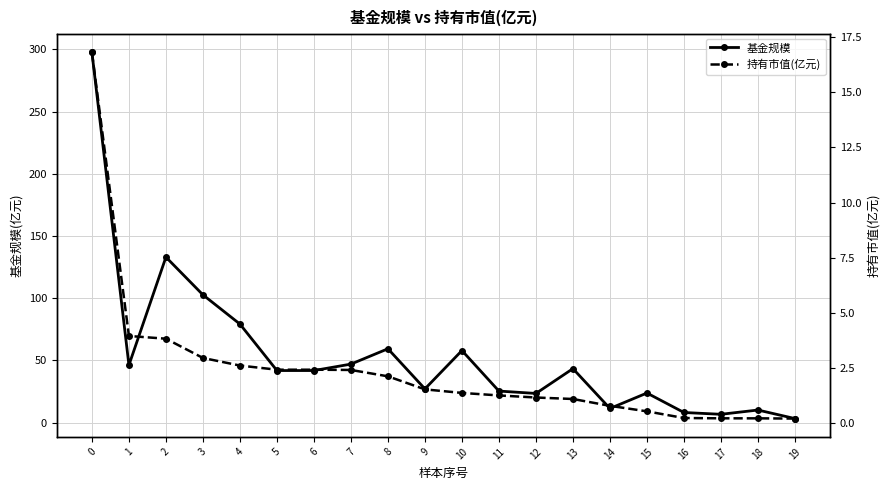

The value of 基金规模 at 15 is 42.3. True or false?

False